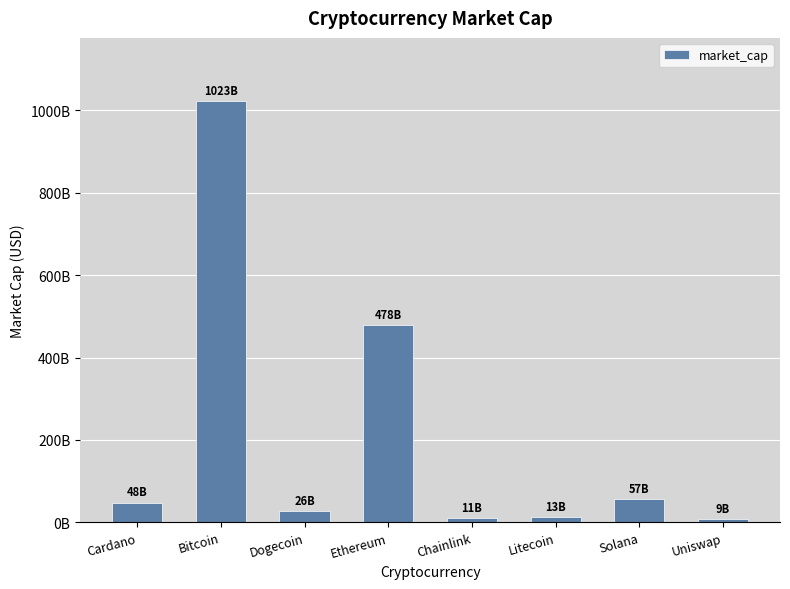

How many distinct data groups are displayed?

1